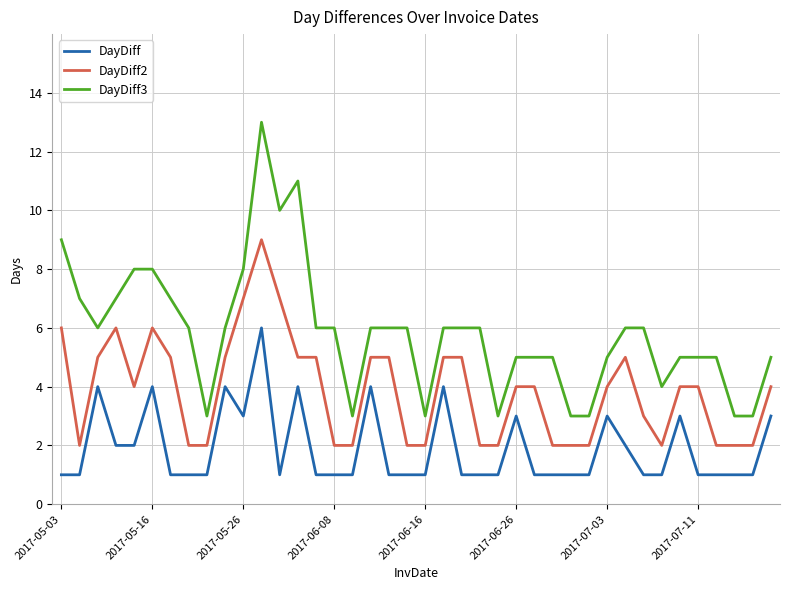

Which series has the widest spread of values?

DayDiff3